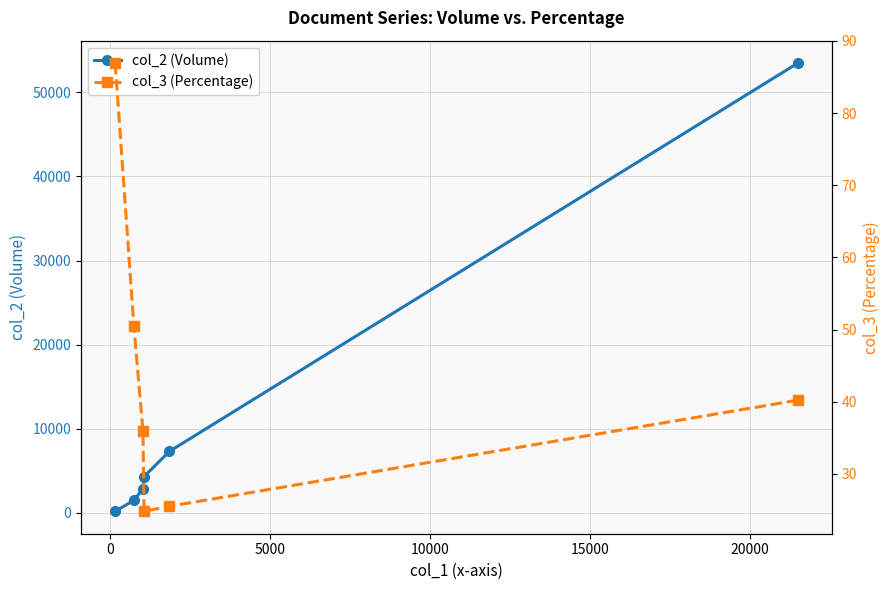

How many data points in col_2 (Volume) are less than 4331?

3